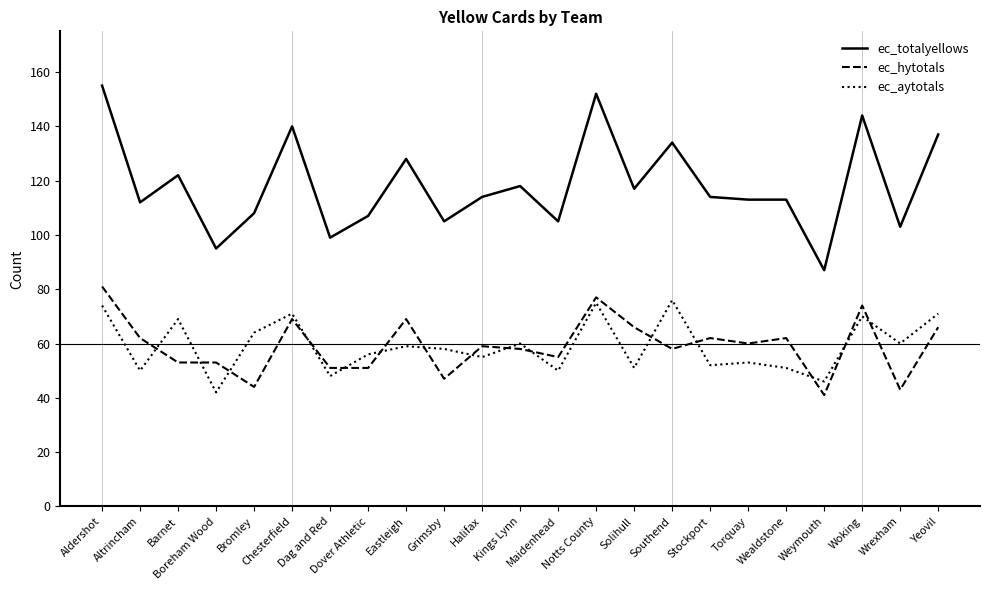

What is the sum of all ec_aytotals values?

1361